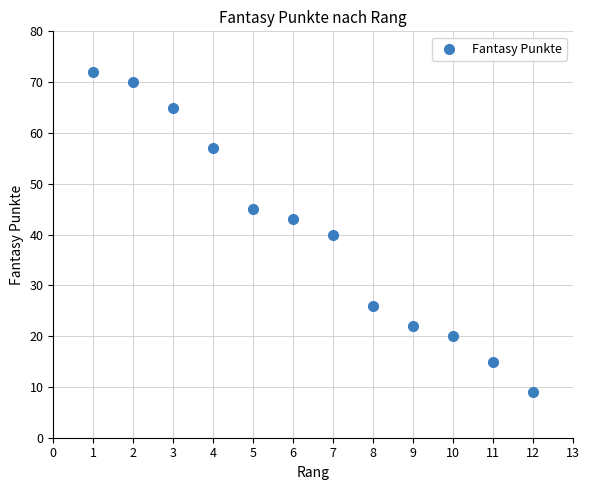

What is the range of X values (max minus min)?

11